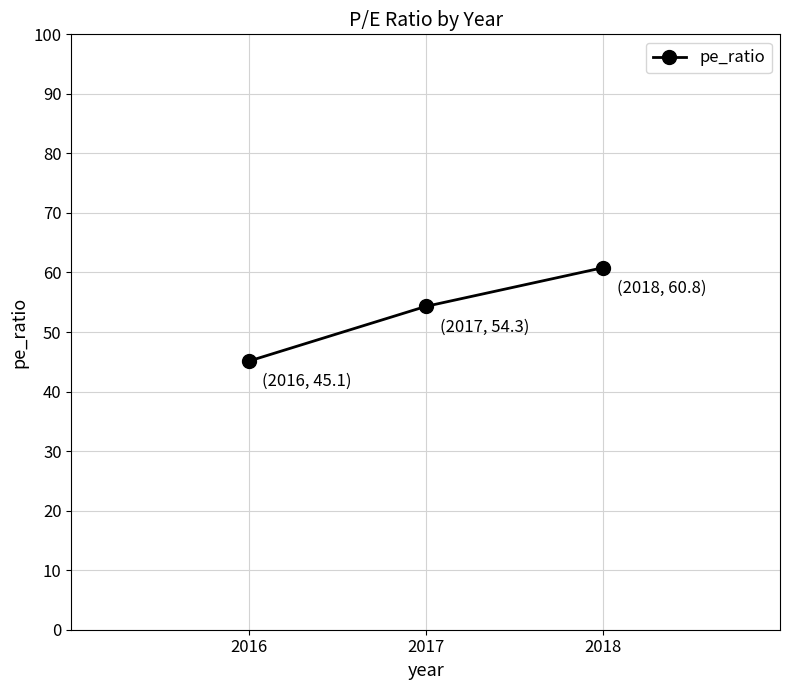

Is this an area chart (filled region under the line)?

No